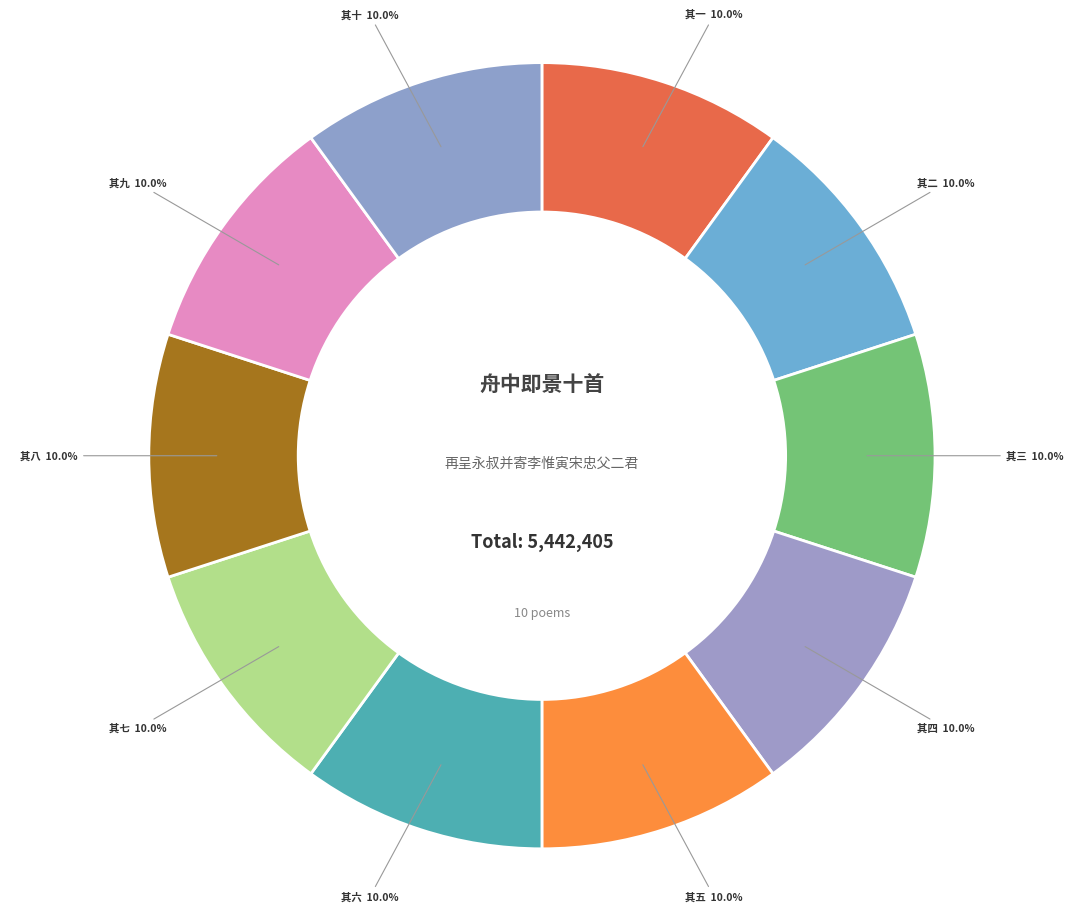

Rank the categories by value from highest to lowest.

舟中即景十首再呈永叔并寄李惟寅宋忠父二君 其十, 舟中即景十首再呈永叔并寄李惟寅宋忠父二君 其九, 舟中即景十首再呈永叔并寄李惟寅宋忠父二君 其八, 舟中即景十首再呈永叔并寄李惟寅宋忠父二君 其七, 舟中即景十首再呈永叔并寄李惟寅宋忠父二君 其六, 舟中即景十首再呈永叔并寄李惟寅宋忠父二君 其五, 舟中即景十首再呈永叔并寄李惟寅宋忠父二君 其四, 舟中即景十首再呈永叔并寄李惟寅宋忠父二君 其三, 舟中即景十首再呈永叔并寄李惟寅宋忠父二君 其二, 舟中即景十首再呈永叔并寄李惟寅宋忠父二君 其一